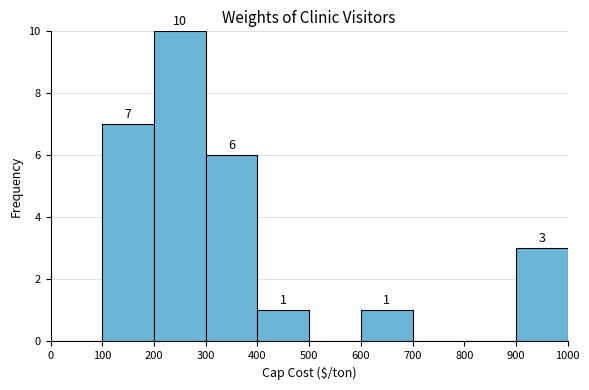

Which range on the x-axis has the tallest bar?

200 to 300